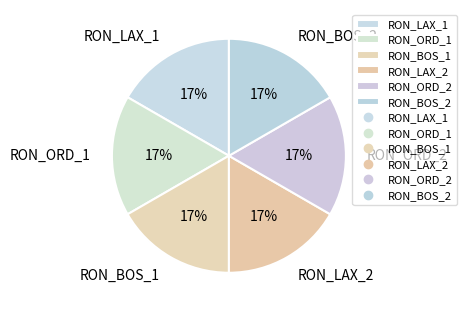

What percentage is the RON_BOS_1 slice, to the nearest percent?

17%